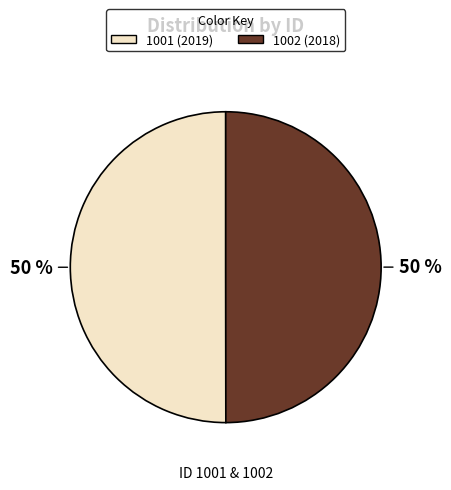

Is the sum of 1002 and 1001 greater than half?

Yes